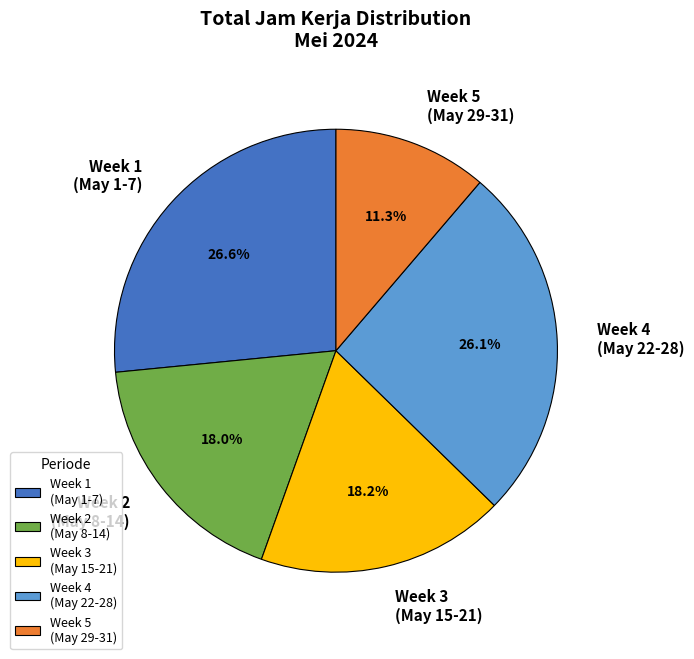

Which has a higher value, Week 4 (May 22-28) or Week 3 (May 15-21)?

Week 4 (May 22-28)